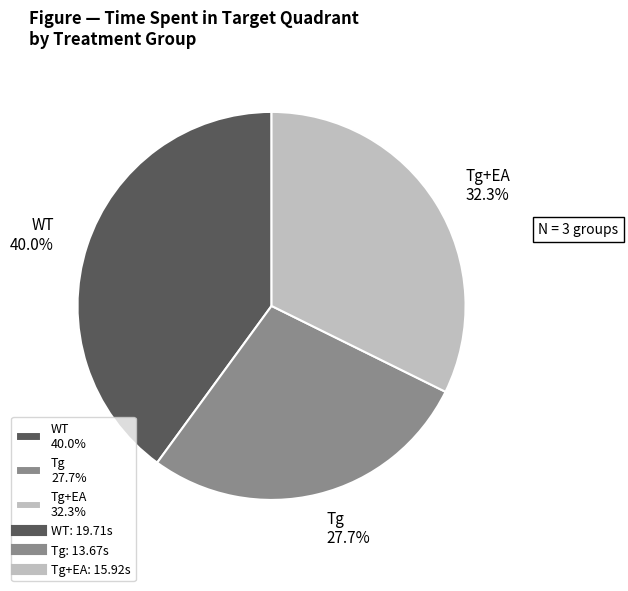

What is the largest slice in the pie chart?

WT 40.0%